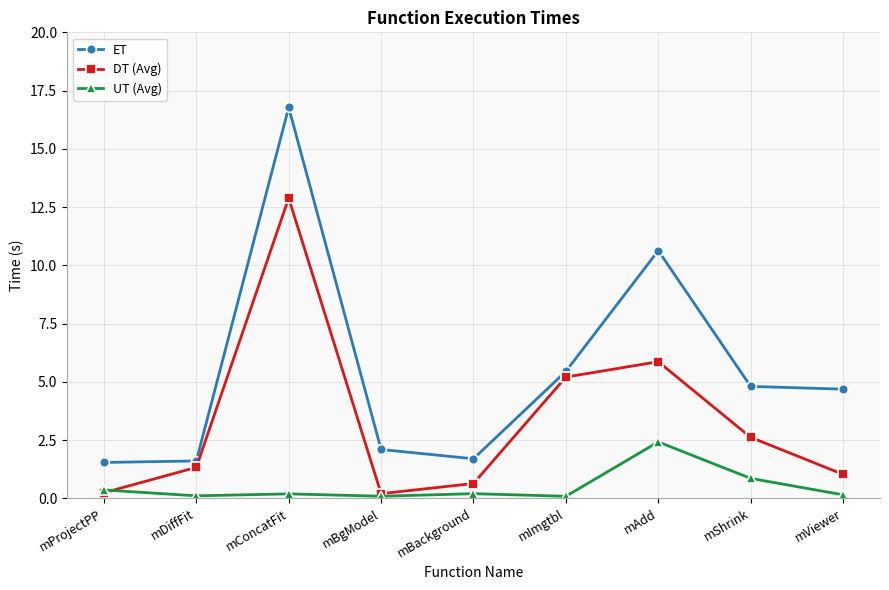

In ET, how many points are lower than both neighbors (excluding endpoints)?

1